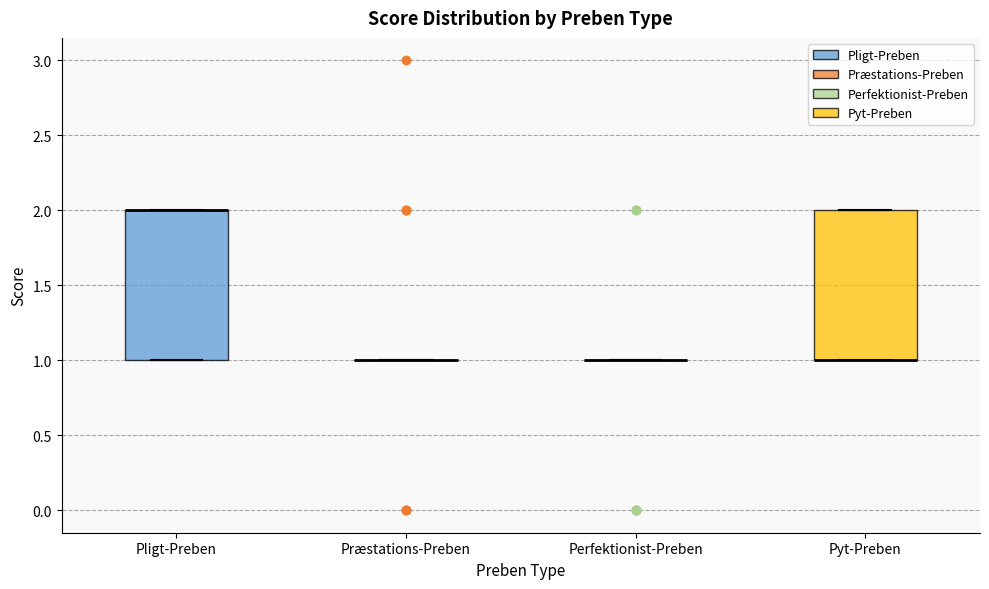

Reading left to right, read every box against the y-axis: the position of its median line, the range the box covers, and the ends of its whiskers. The values are not printed on the chart, so give them approximately, as read against the axis.

Pligt-Preben: median 2 (drawn on the box's upper edge), box 1 to 2, whiskers 1 to 2
Præstations-Preben: box collapsed to a line at 1, whiskers 1 to 1
Perfektionist-Preben: box collapsed to a line at 1, whiskers 1 to 1
Pyt-Preben: median 1 (drawn on the box's lower edge), box 1 to 2, whiskers 1 to 2